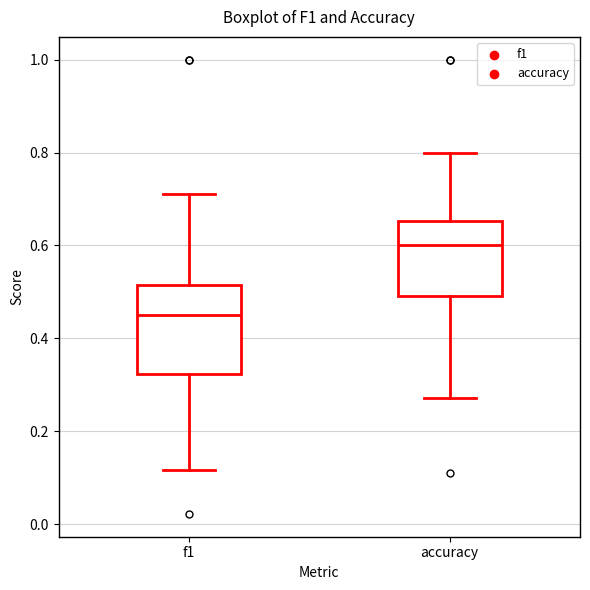

Which box's median line is the lowest?

f1